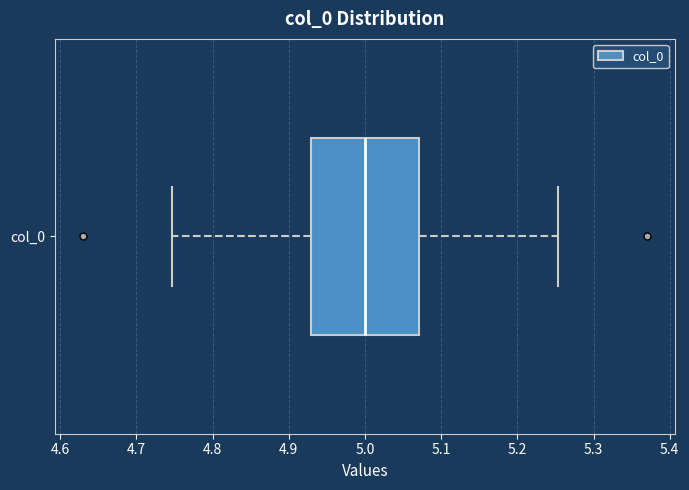

Where is the right edge of the box for col_0 on the x-axis? The values are not printed on the chart, so give them approximately, as read against the axis.

5.07